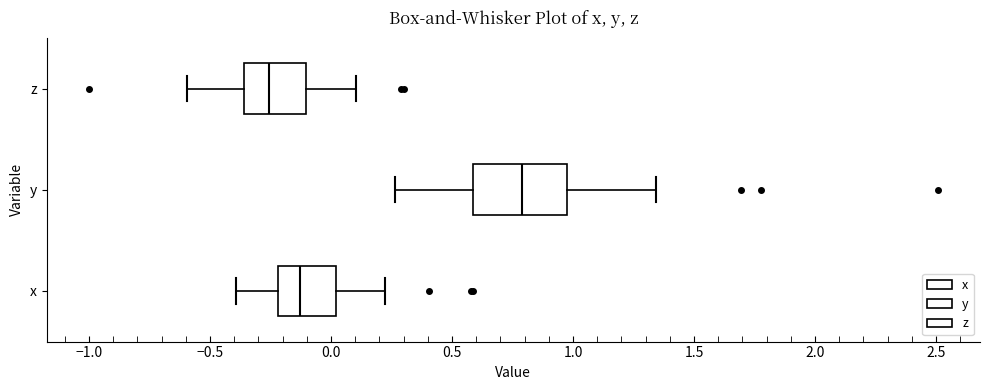

Where is the left edge of the box for y on the x-axis? The values are not printed on the chart, so give them approximately, as read against the axis.

0.60